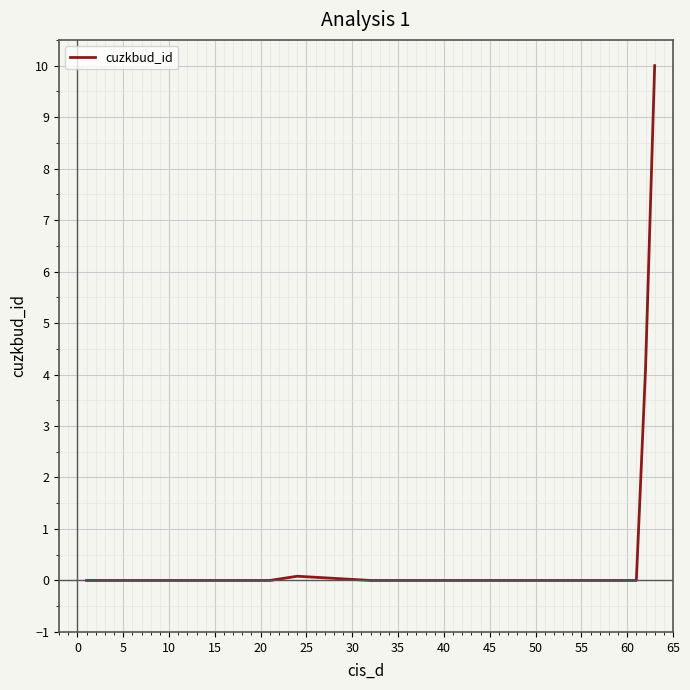

What is the maximum value shown in the chart?

10.0